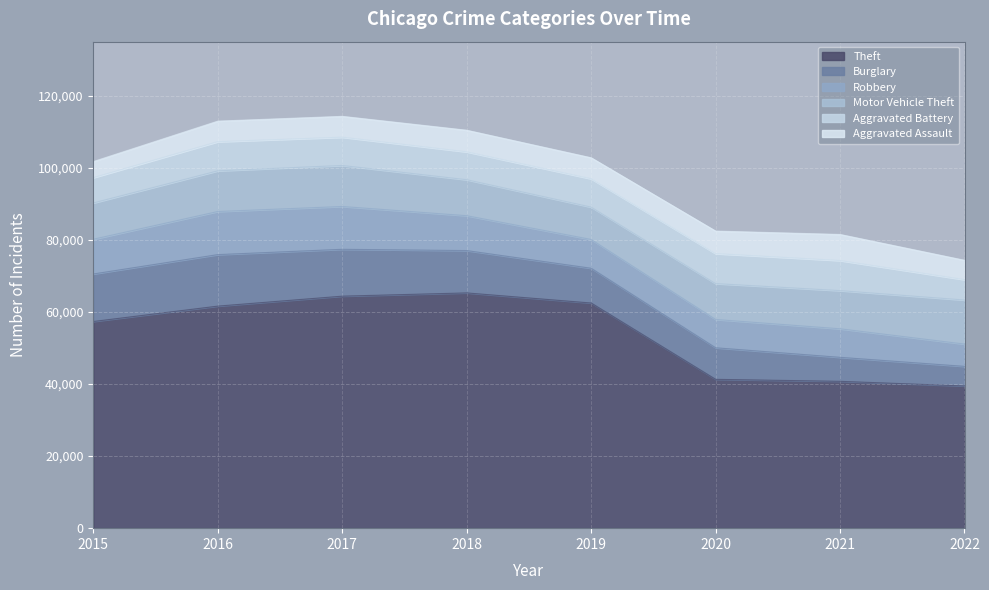

How many values in the Robbery series are below 9638?

4